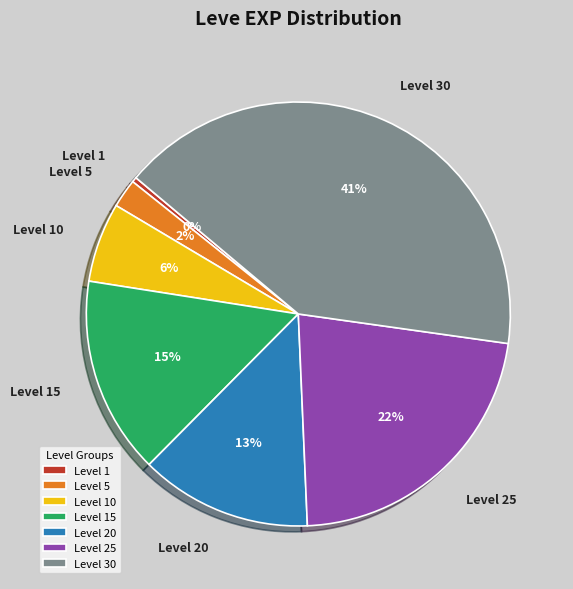

Between Level 1 and Level 10, which is larger?

Level 10